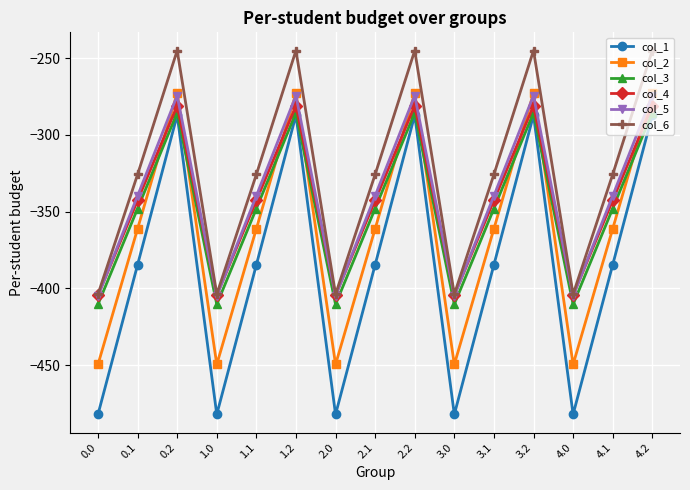

Count the number of categories in the chart.

15